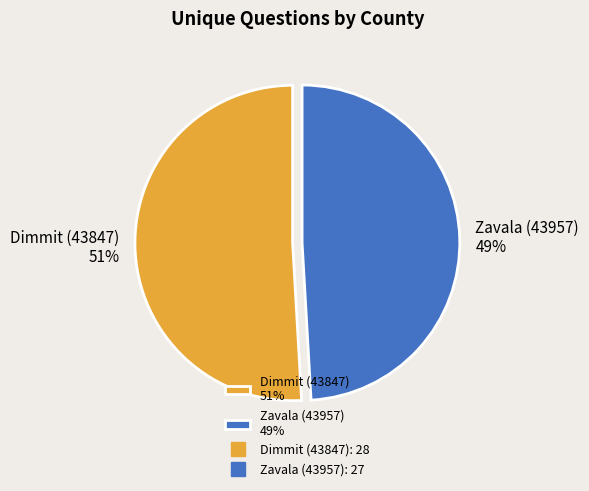

The Zavala (43957) slice represents 49% of the pie. True or false?

True